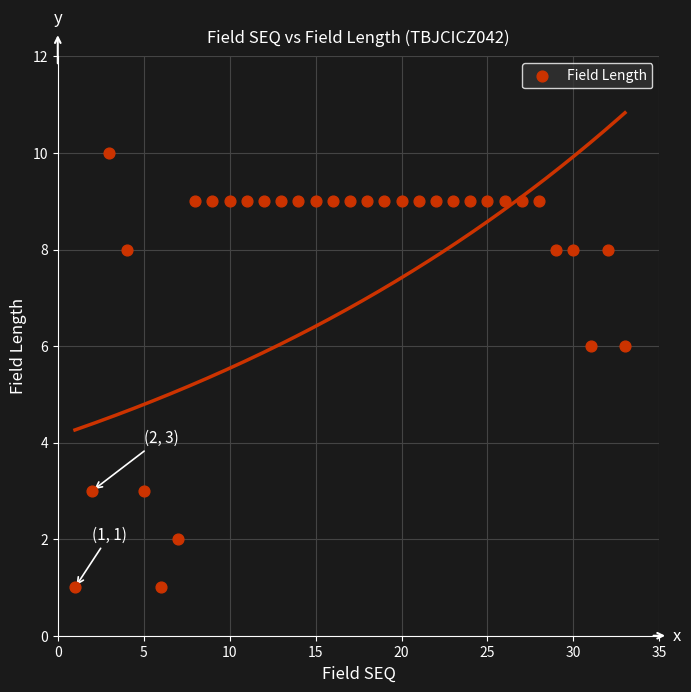

What is the range of Y values (max minus min)?

9